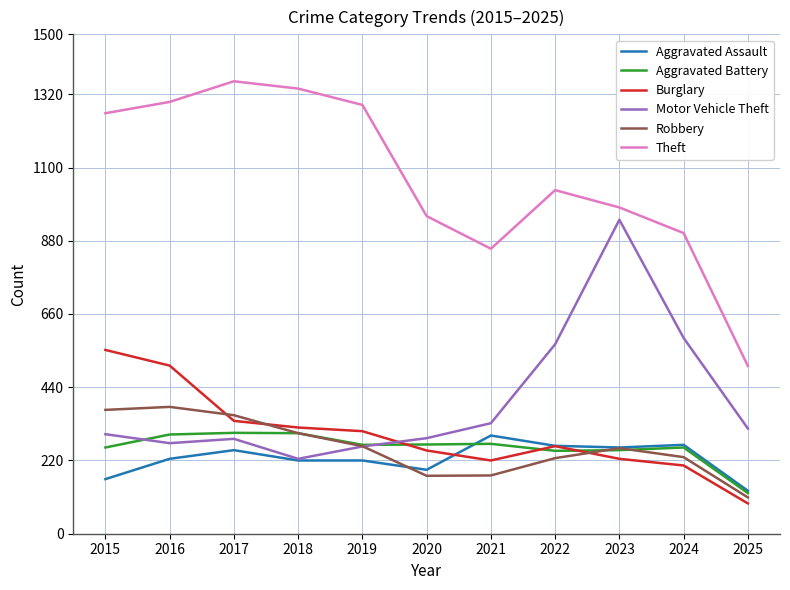

At how many categories does at least one series exceed 273?

11